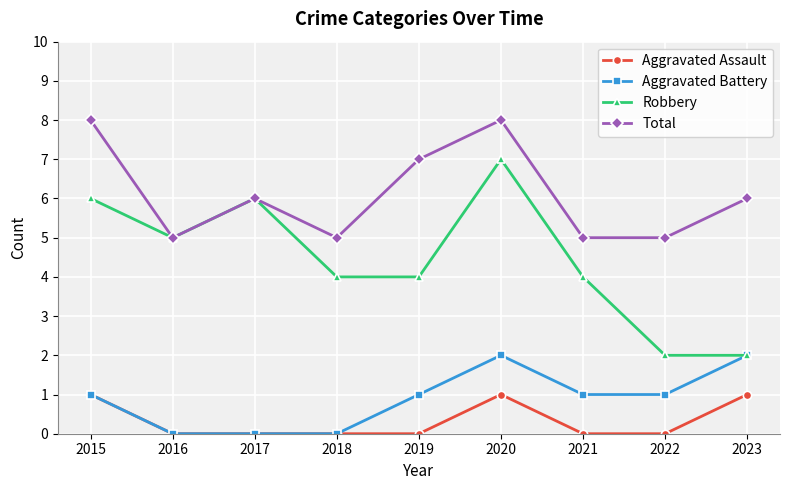

How many lines are shown in the chart?

4